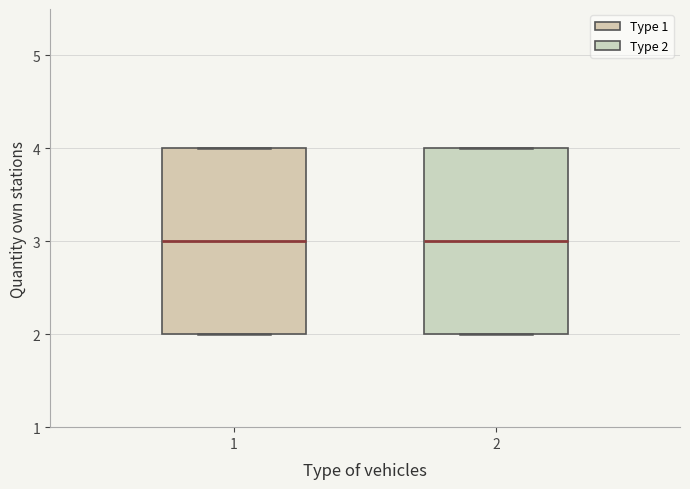

Reading left to right, read every box against the y-axis: the position of its median line, the range the box covers, and the ends of its whiskers. The values are not printed on the chart, so give them approximately, as read against the axis.

1: median 3, box 2 to 4, whiskers 2 to 4
2: median 3, box 2 to 4, whiskers 2 to 4